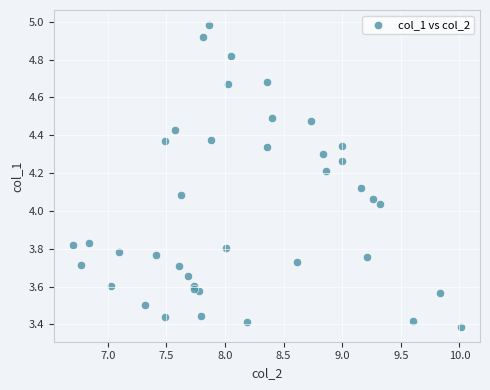

What is the range of X values (max minus min)?

3.3